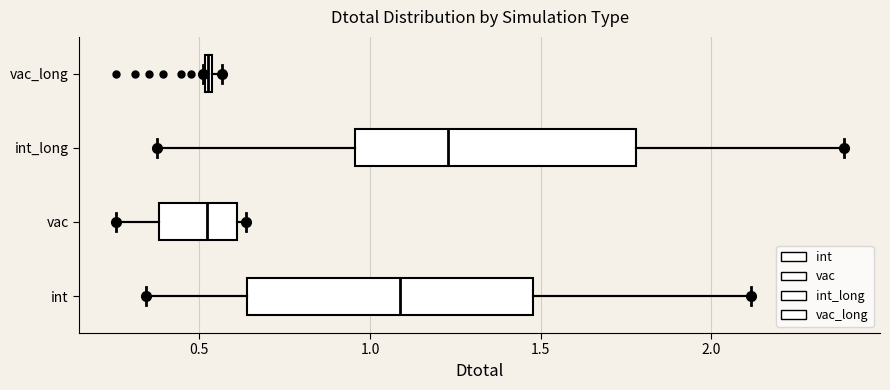

Which box has the furthest to the right median line?

int_long